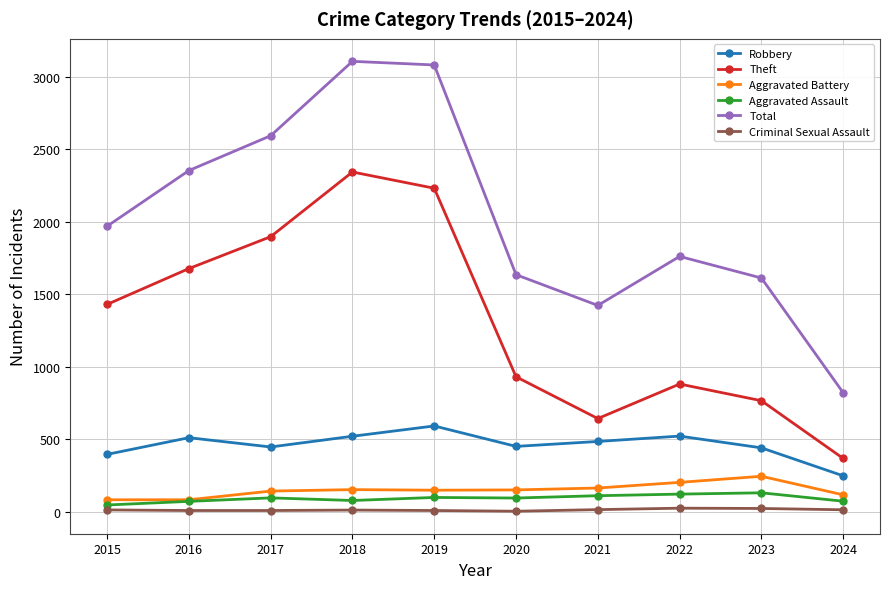

How many lines are shown in the chart?

6